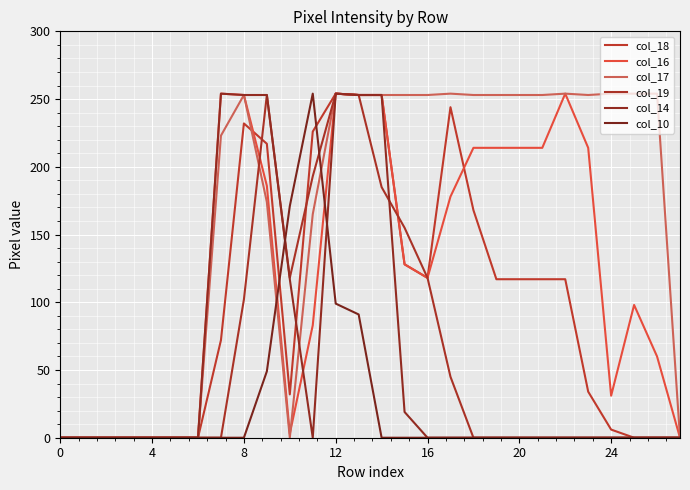

Count the number of categories in the chart.

28